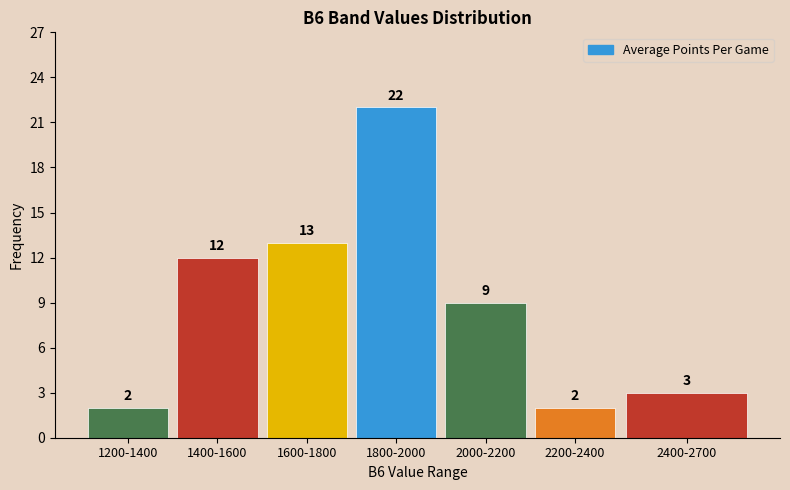

Reading right to left, what are all the values shown in this chart?

2400-2700=3	2200-2400=2	2000-2200=9	1800-2000=22	1600-1800=13	1400-1600=12	1200-1400=2